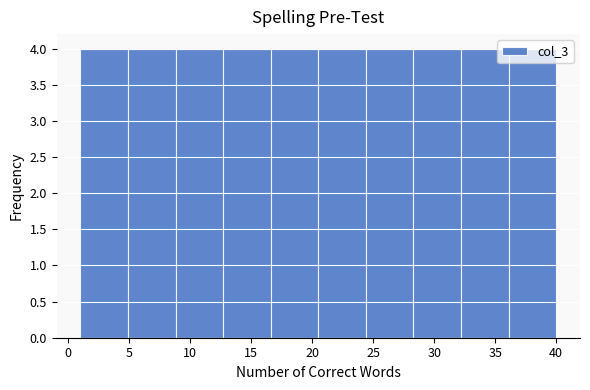

Reading left to right, transcribe this chart: for each bar, give the range it covers on the x-axis and its height. Neither the bar edges nor the heights are printed on the chart, so give them approximately, as read against the axes.

1.0 to 4.9: 4
4.9 to 8.8: 4
8.8 to 12.7: 4
12.7 to 16.6: 4
16.6 to 20.5: 4
20.5 to 24.4: 4
24.4 to 28.3: 4
28.3 to 32.2: 4
32.2 to 36.1: 4
36.1 to 40.0: 4